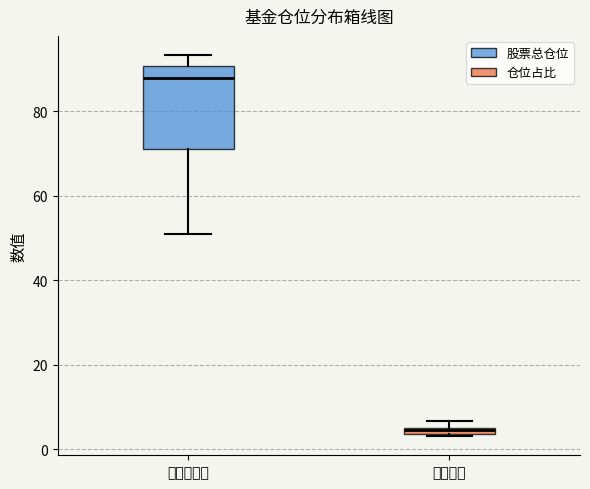

Which box's median line is the lowest?

仓位占比